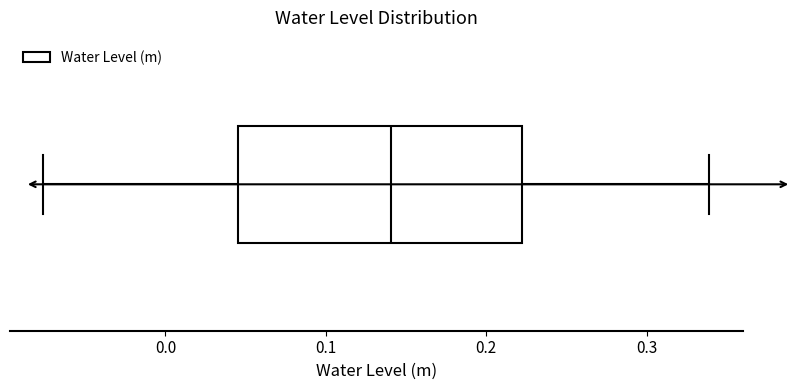

Where is the right edge of the box on the x-axis? The values are not printed on the chart, so give them approximately, as read against the axis.

0.22